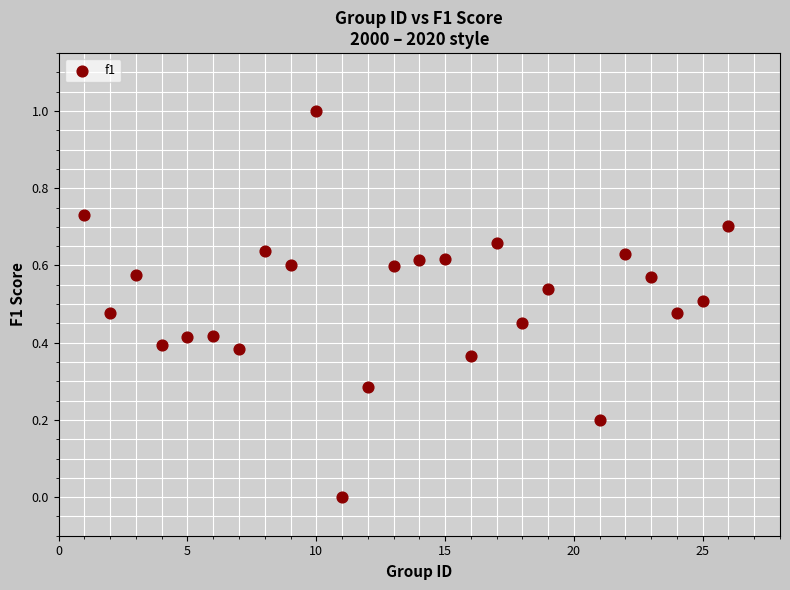

What is the range of Y values (max minus min)?

1.0